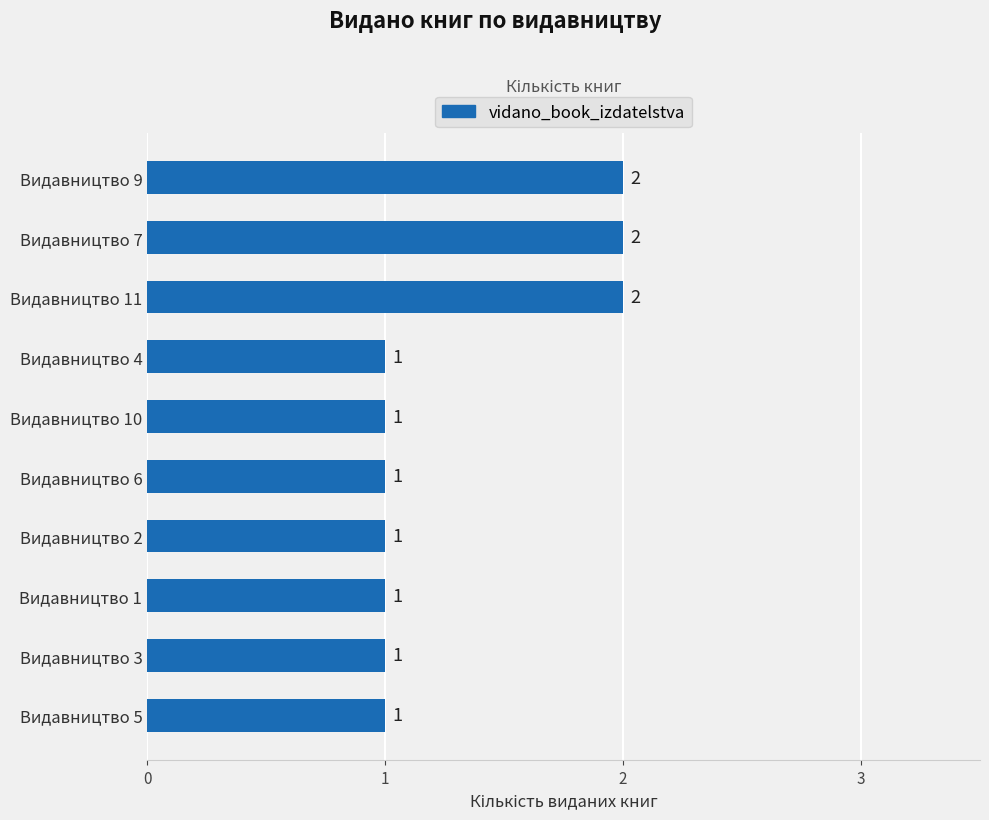

The chart shows a value of 1 at Видавництво 10. True or false?

True